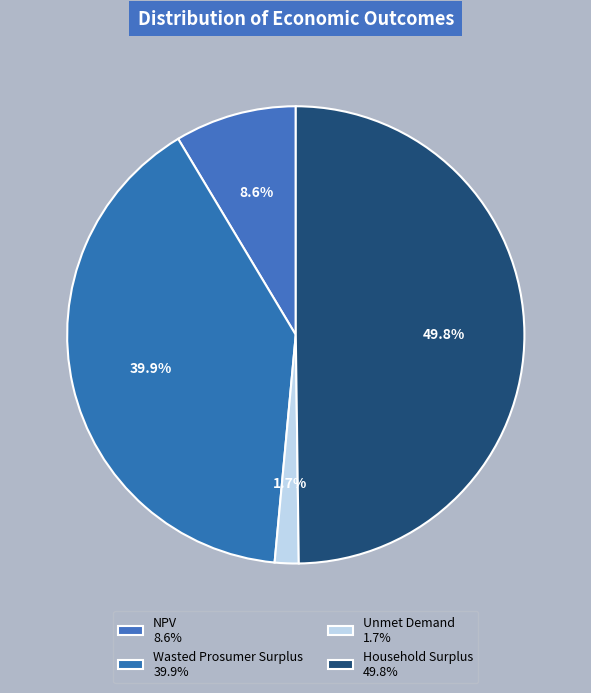

Which slice is the largest?

Household Surplus